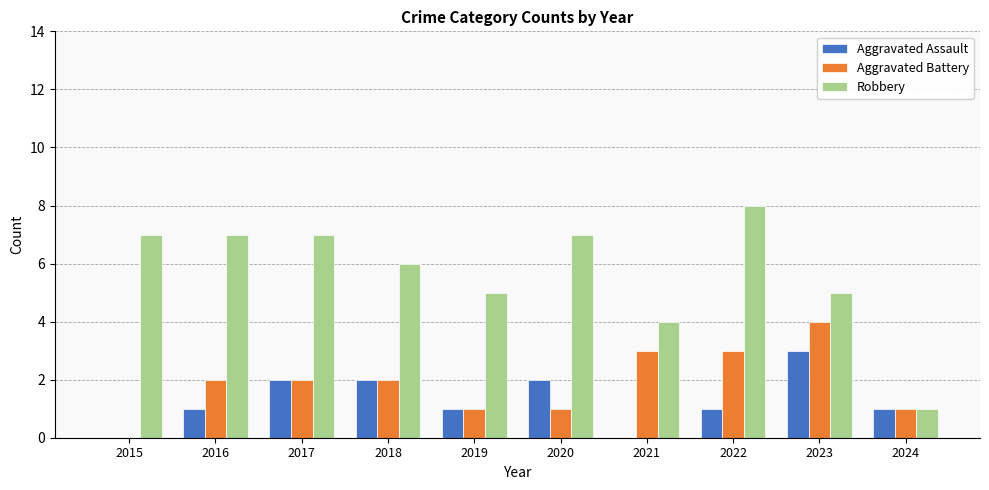

What is the greatest value displayed?

8